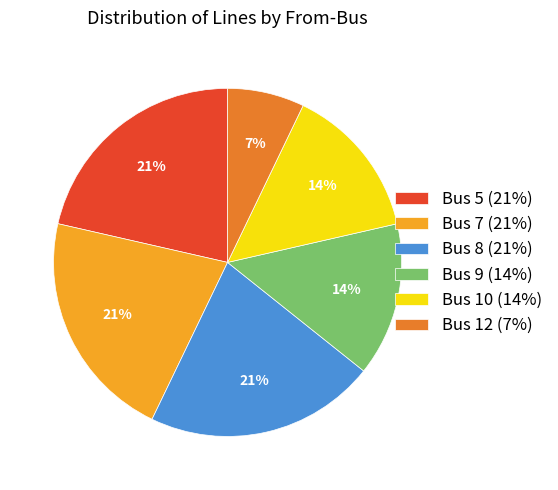

To the nearest percent, what percentage of the pie is Bus 8 (21%)?

21%